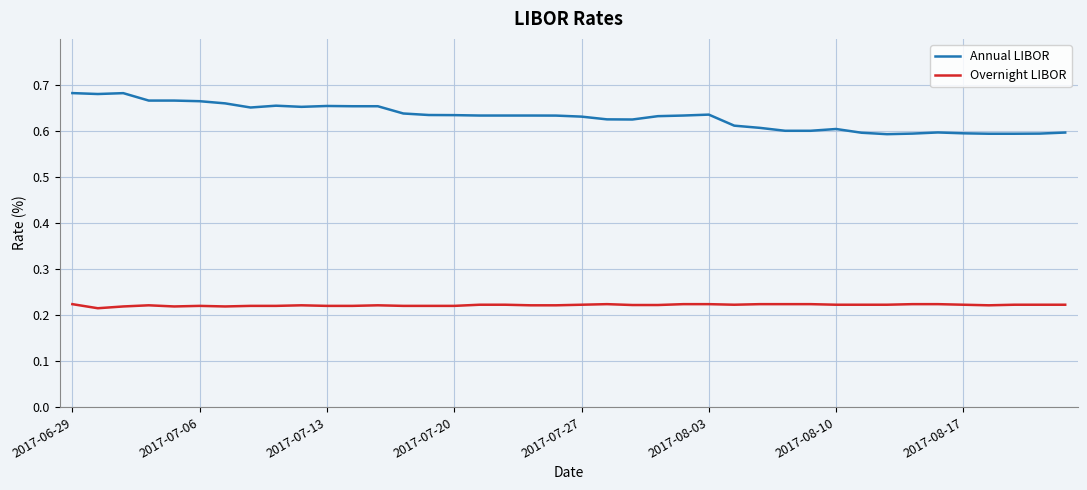

Which series has the largest total across all categories?

Annual LIBOR